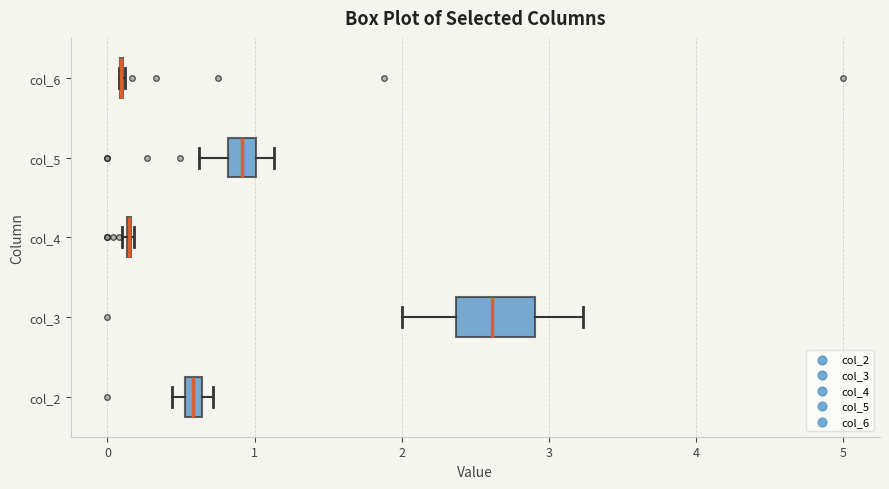

Which box is the widest, from its left edge to its right edge?

col_3